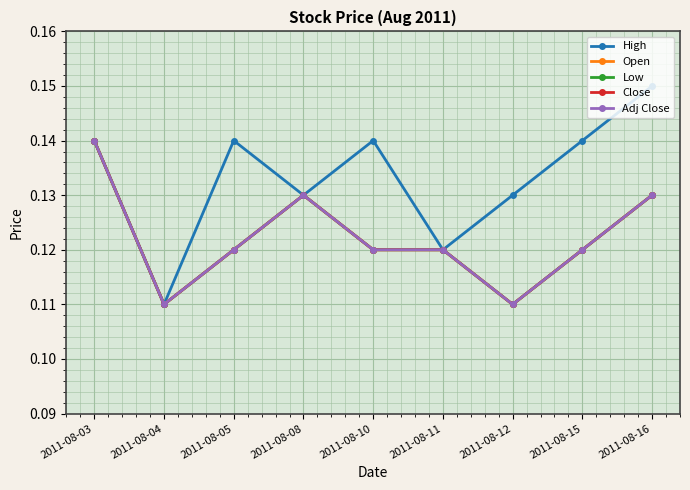

What is the value of the Close point at the 5th from the left?

0.1